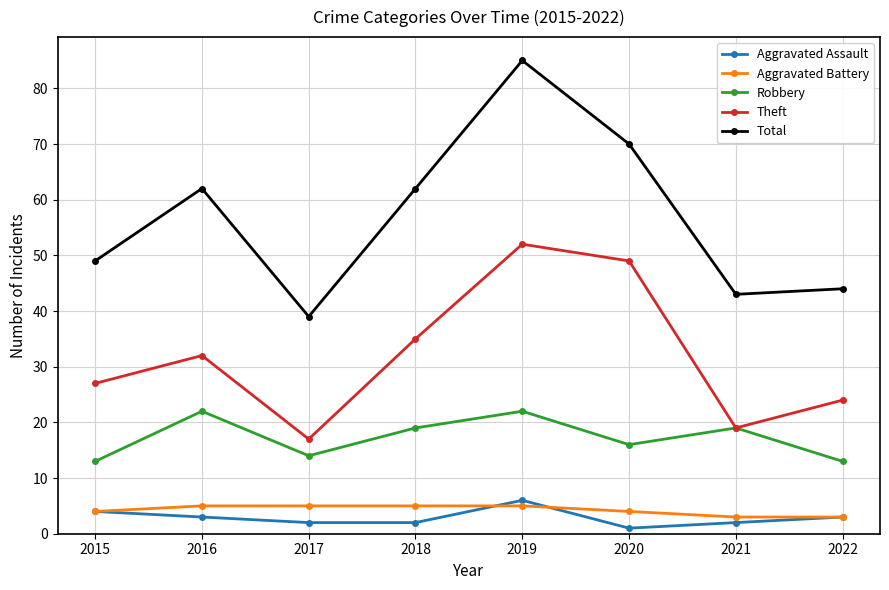

Which series has the largest total across all categories?

Total